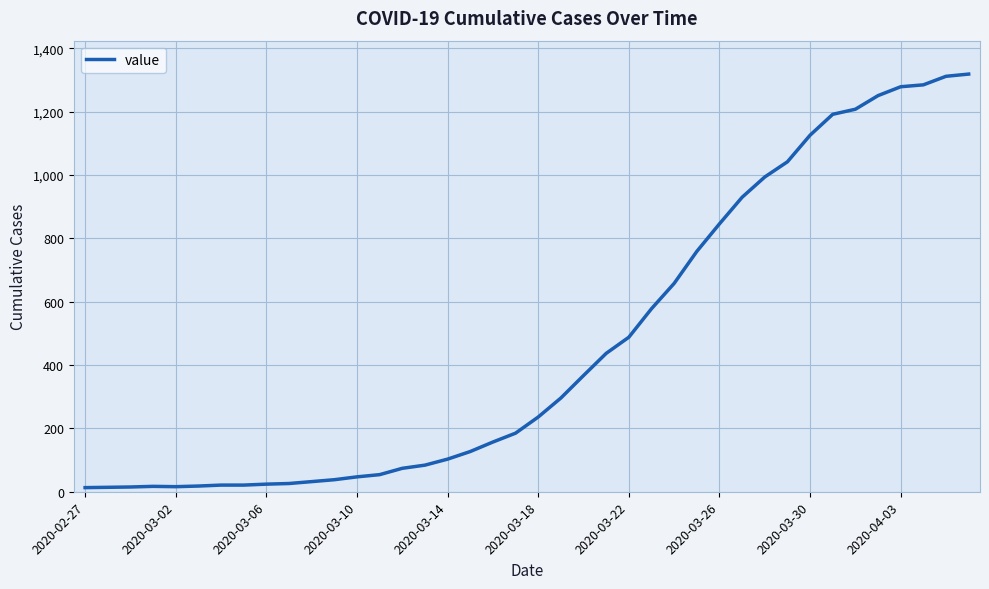

What is the difference between the maximum and second lowest values?

1305